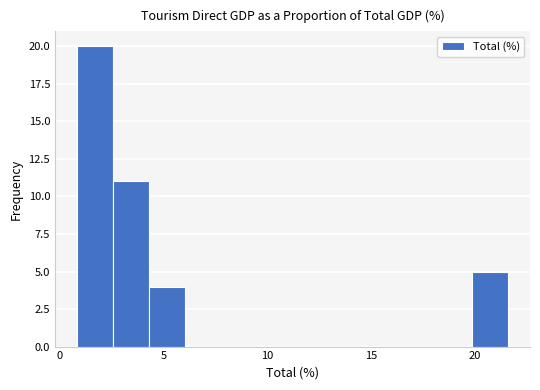

Around what value on the x-axis is the tallest bar? Give the approximate position of its centre, as read against the axis.

1.5